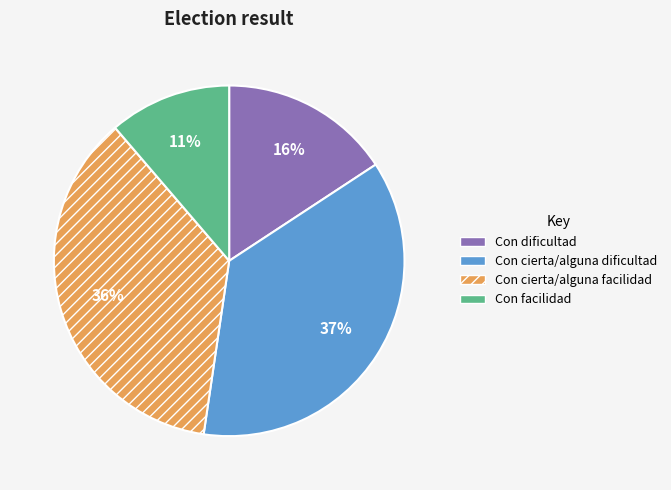

Is there a majority slice in this chart?

No